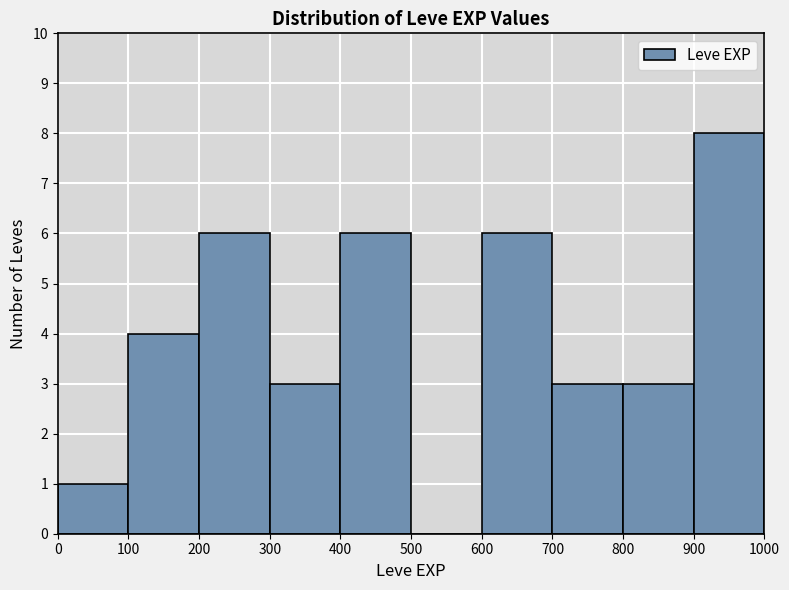

Over which range of the x-axis is the bar tallest?

900 to 1000